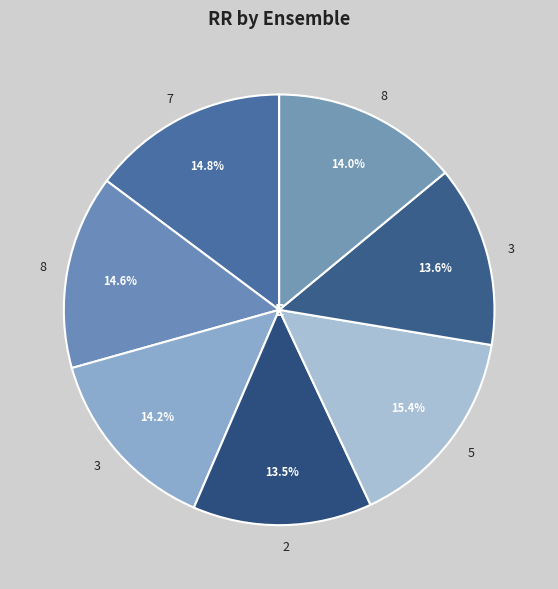

How many segments does this pie chart have?

7